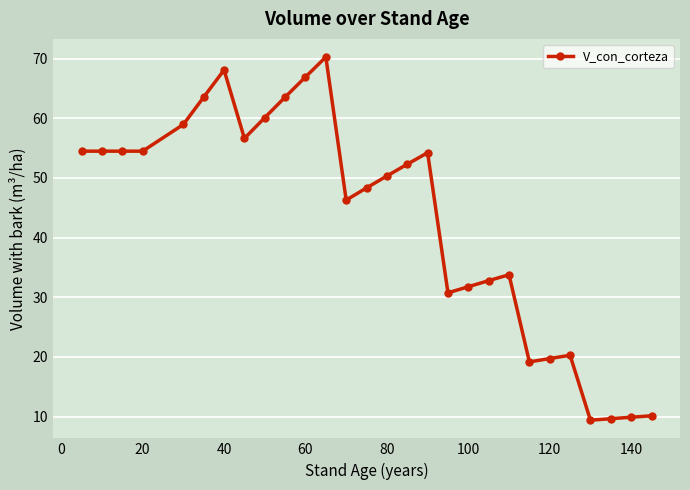

What is the difference between the maximum and minimum values?

60.9